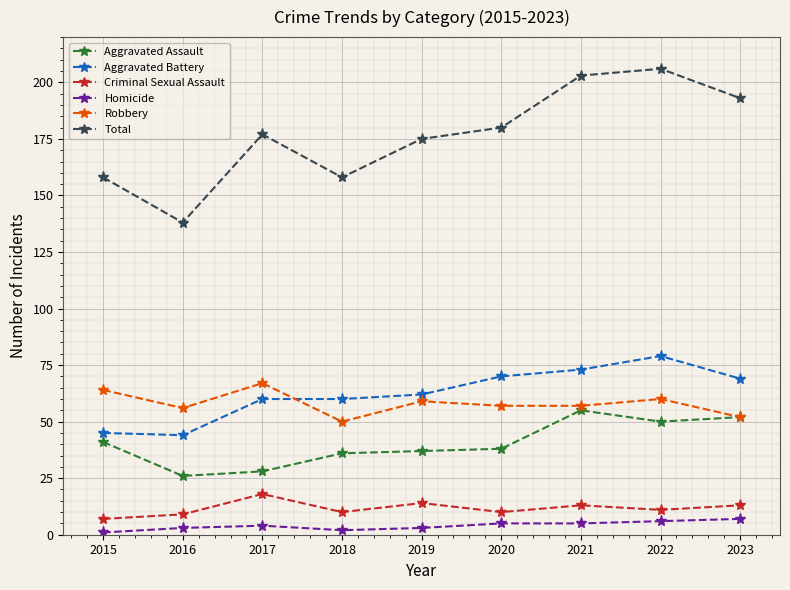

How many data points does each series have?

9